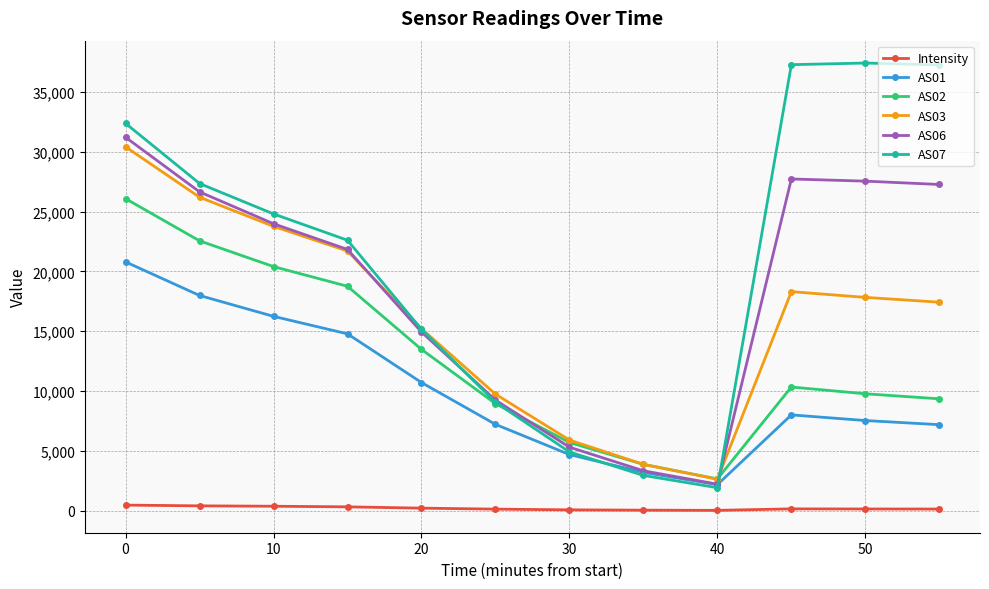

What is the minimum value for AS01?

2178.0